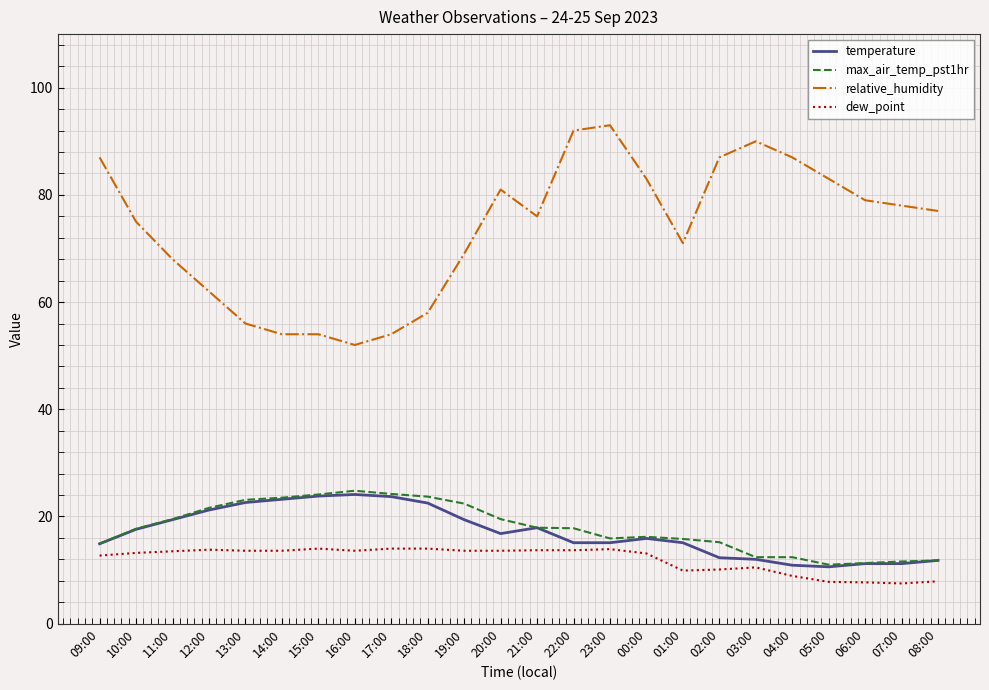

The value of relative_humidity at 03:00 is 90.0. True or false?

True